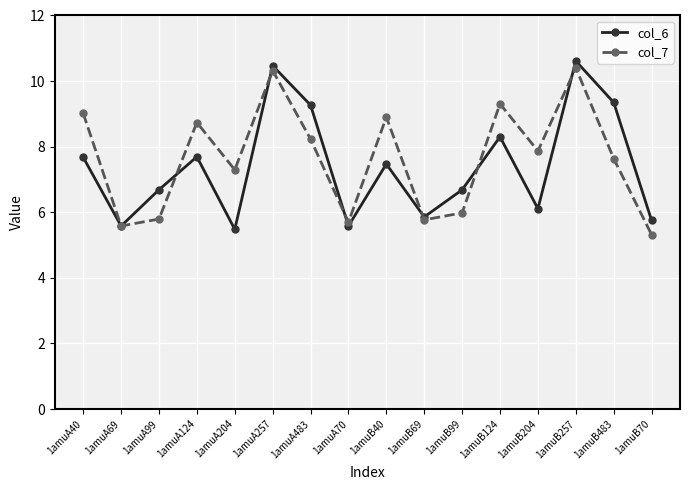

Reading left to right, what are all the values shown in this chart?

col_6: 7.7	5.6	6.7	7.7	5.5	10.5	9.3	5.6	7.5	5.9	6.7	8.3	6.1	10.6	9.3	5.8
col_7: 9.0	5.6	5.8	8.7	7.3	10.3	8.2	5.7	8.9	5.8	6.0	9.3	7.9	10.4	7.6	5.3